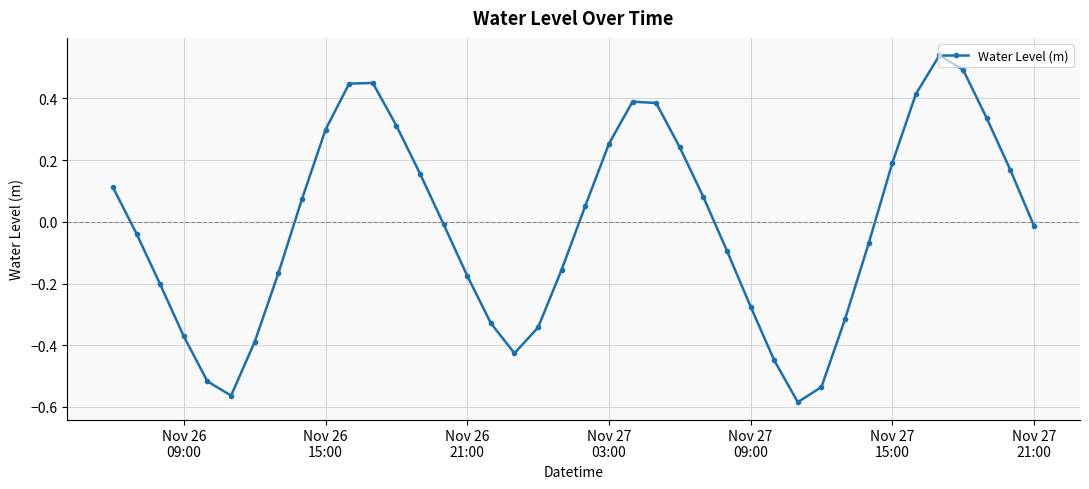

What is the difference between the maximum and minimum values?

1.1